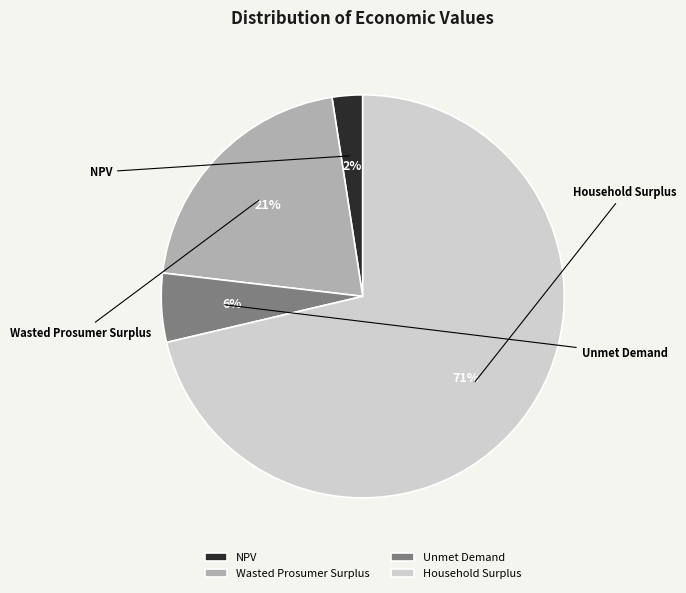

How many slices are in this pie chart?

4